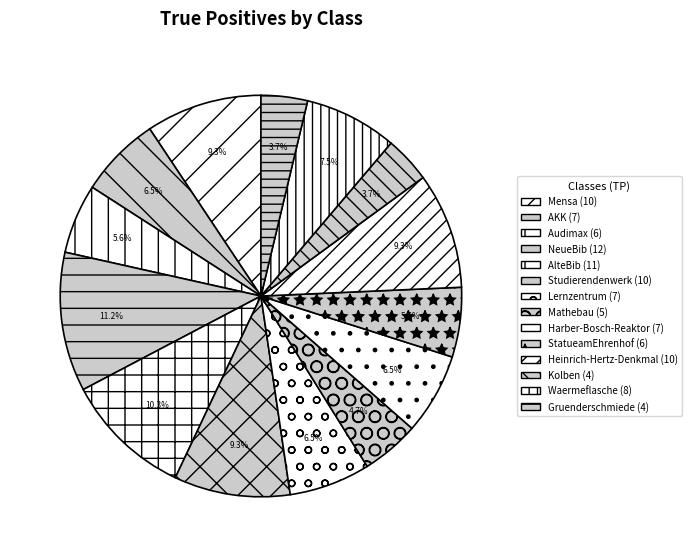

To the nearest percent, what is the average slice percentage?

7%